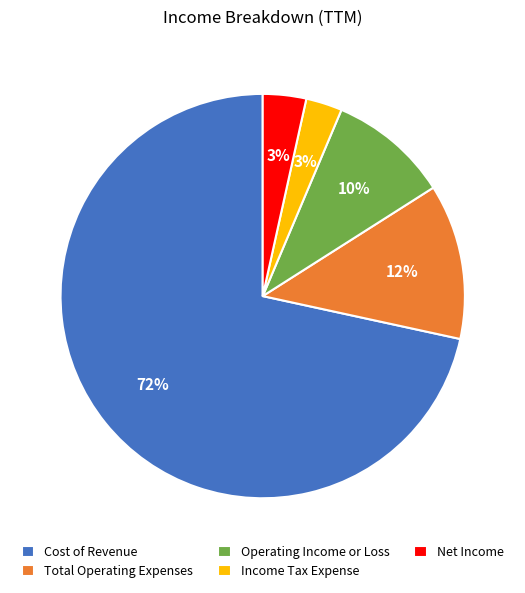

Which category accounts for the majority?

Cost of Revenue